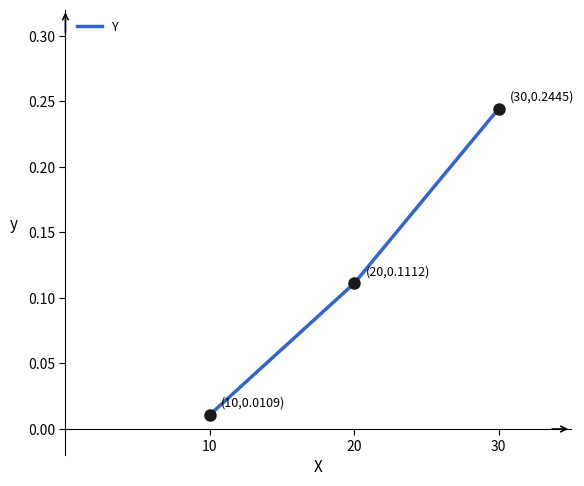

What is the change in value from 10 to 30?

+0.2